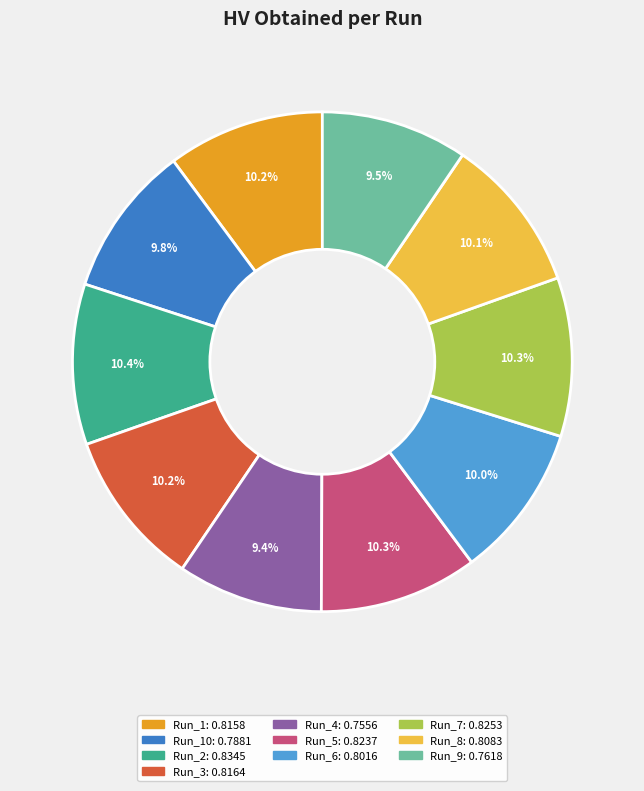

Is there any slice that represents more than half of the pie?

No